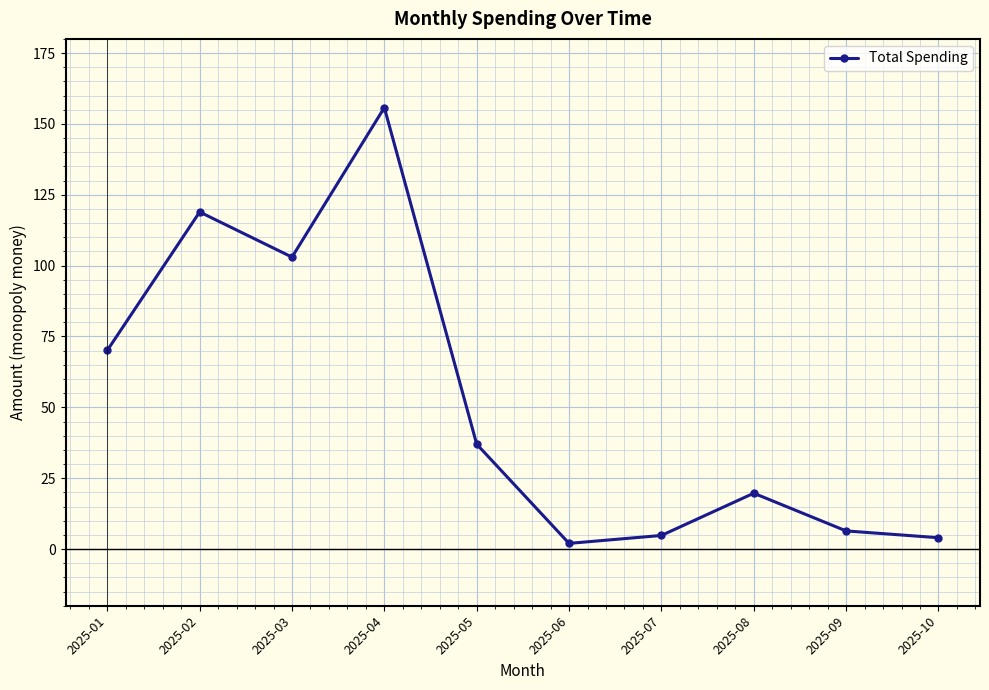

True or false: the data shows 95.0 at 2025-04.

False